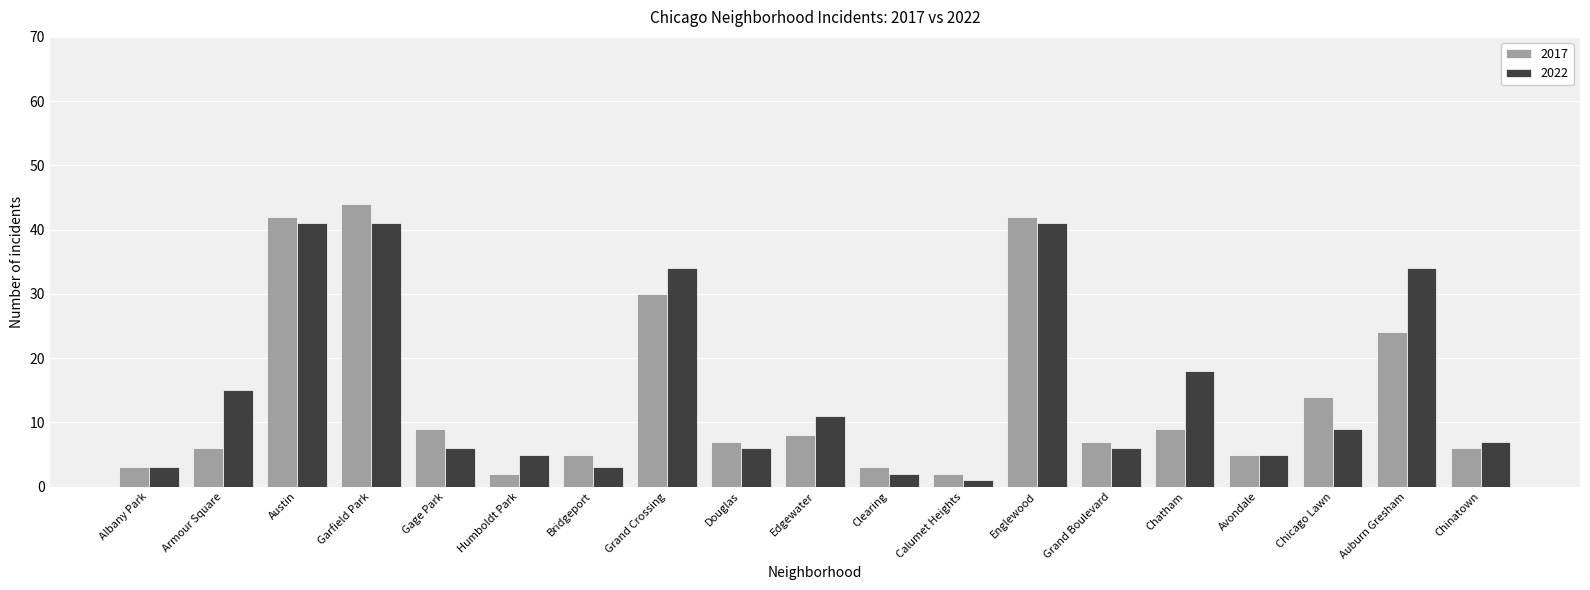

What is the lowest value of the 2022 series?

1